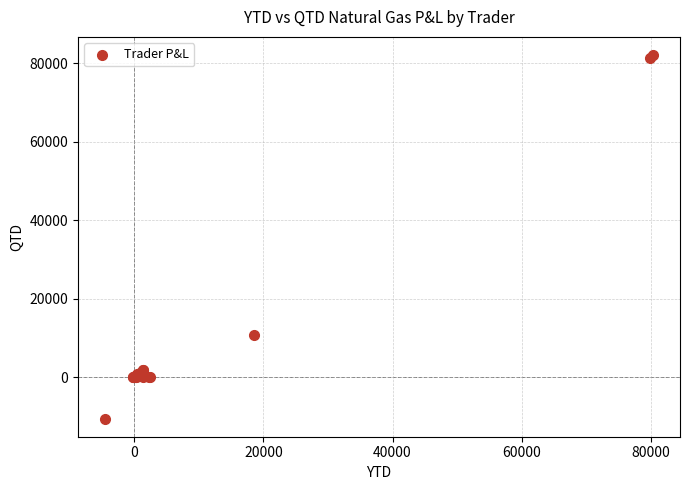

What Y value in the scatter plot is closest to 35800?

10902.2